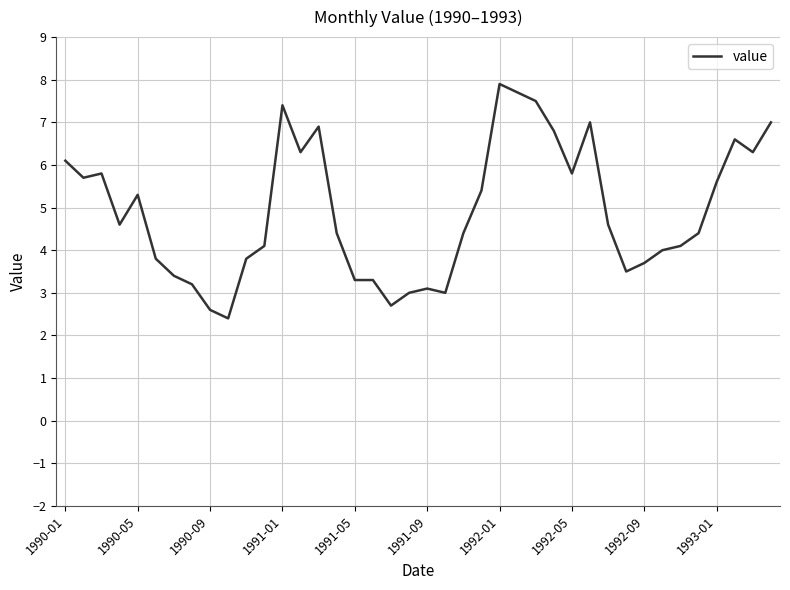

What is the greatest value displayed?

7.9